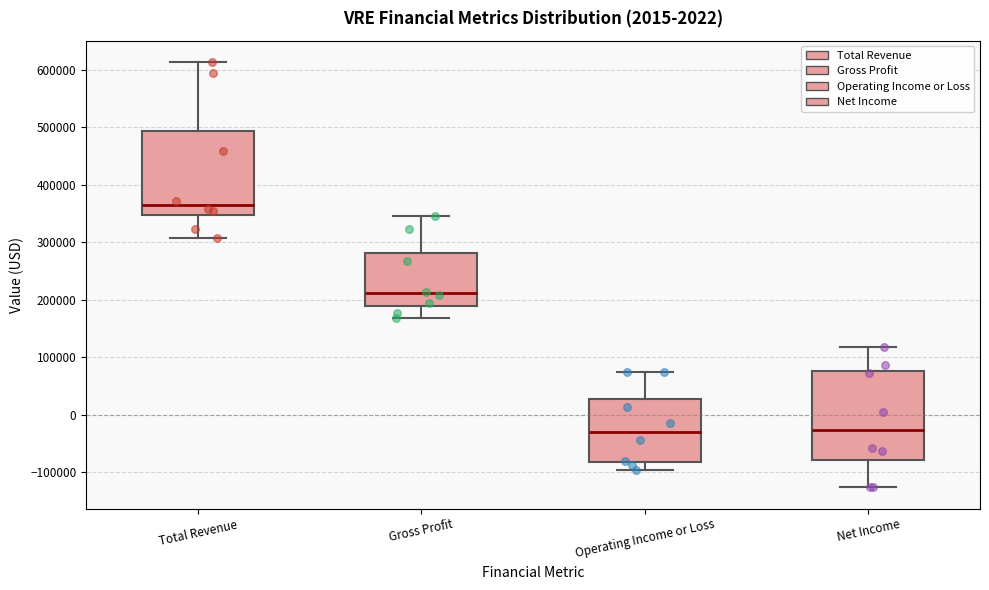

Reading left to right, transcribe this box plot: for each box, give where its median line is, the range the box spans, and where its two whiskers end, as read against the y-axis. The values are not printed on the chart, so give them approximately, as read against the axis.

Total Revenue: median 360000, box 350000 to 490000, whiskers 310000 to 610000
Gross Profit: median 210000, box 190000 to 280000, whiskers 170000 to 350000
Operating Income or Loss: median -30000, box -80000 to 30000, whiskers -100000 to 70000
Net Income: median -30000, box -80000 to 80000, whiskers -130000 to 120000